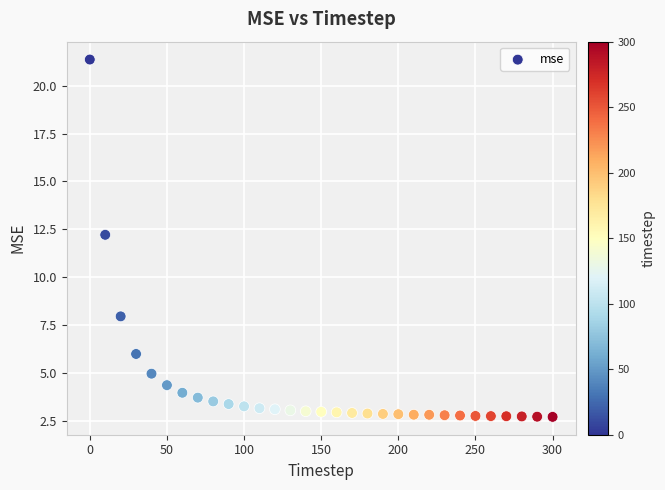

What is the range of X values (max minus min)?

300.0